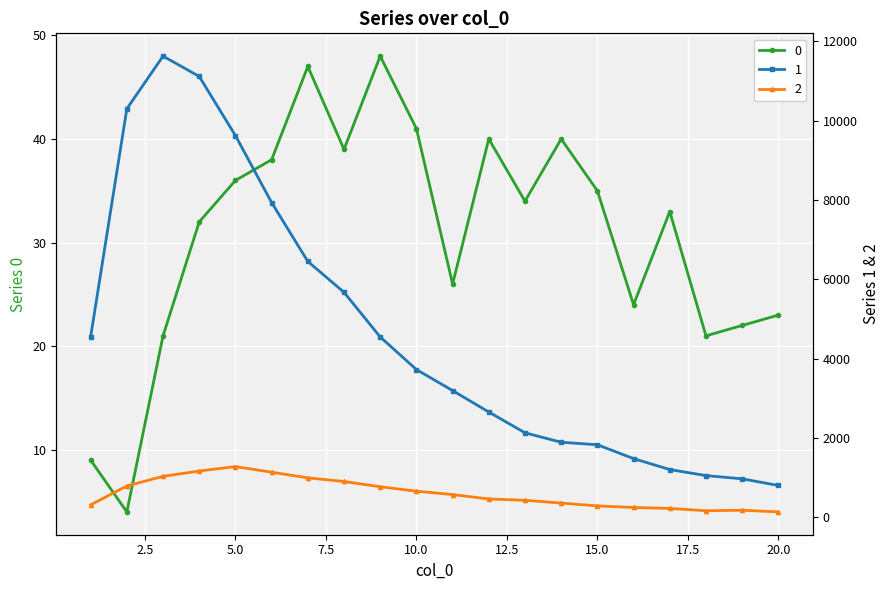

True or false: 2 and 1 cross at least once.

False